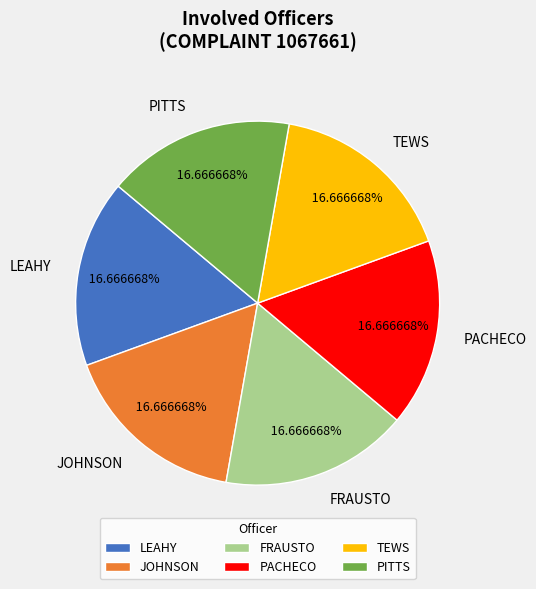

How many segments does this pie chart have?

6